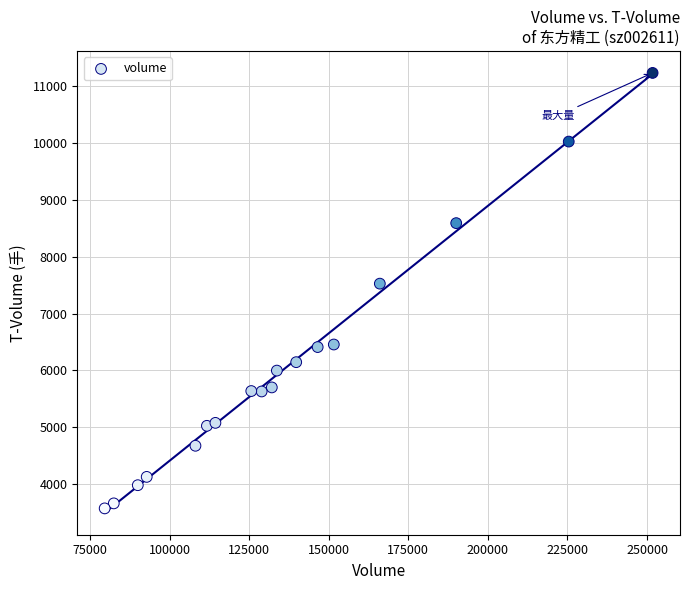

What is the range of X values (max minus min)?

172125